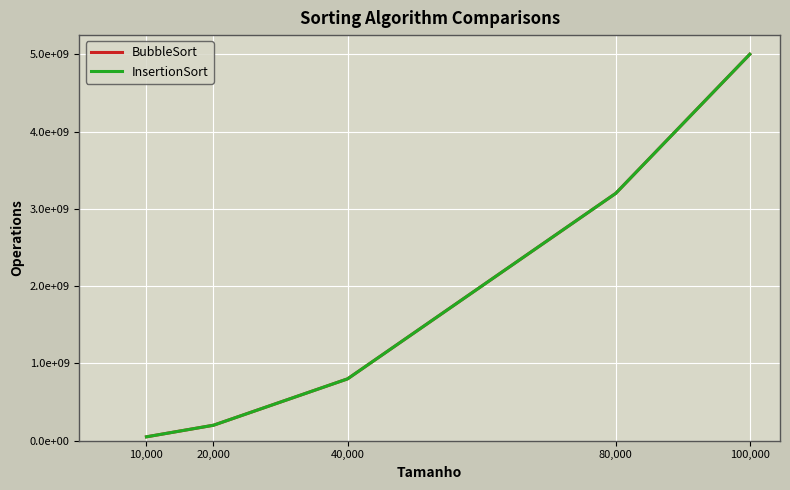

Is the value of BubbleSort at 40,000 greater than the value of InsertionSort at 100,000?

No